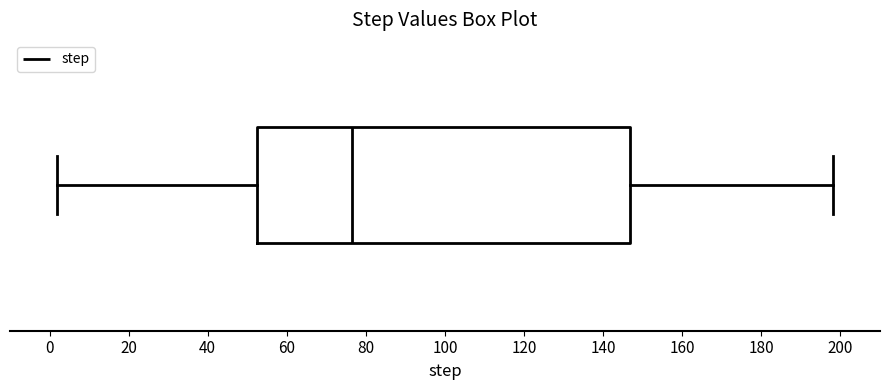

Transcribe this box plot: give where the median line is, the range the box spans, and where the two whiskers end, as read against the x-axis. The values are not printed on the chart, so give them approximately, as read against the axis.

median 76, box 52 to 146, whiskers 2 to 198